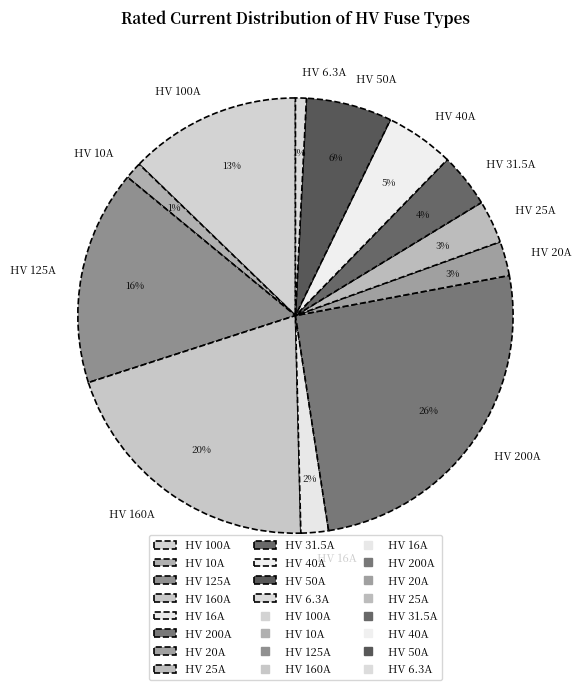

True or false: HV 50A accounts for 1% of the total.

False